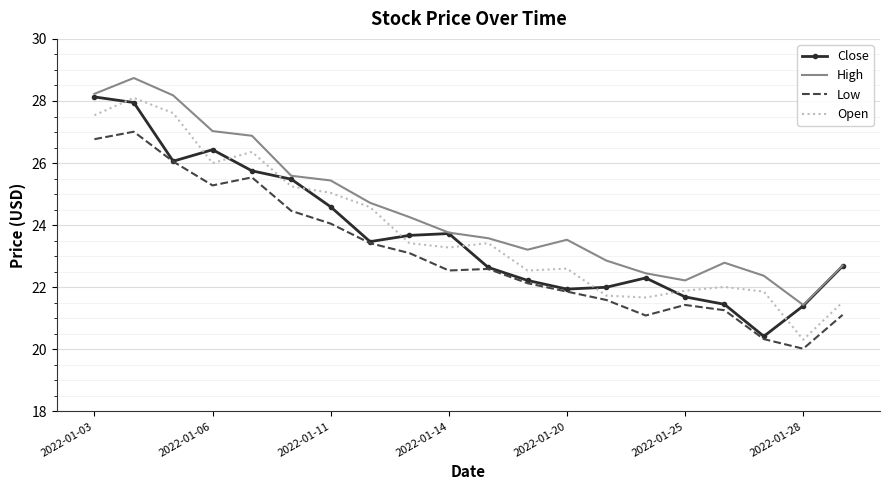

Which series has the largest total across all categories?

High